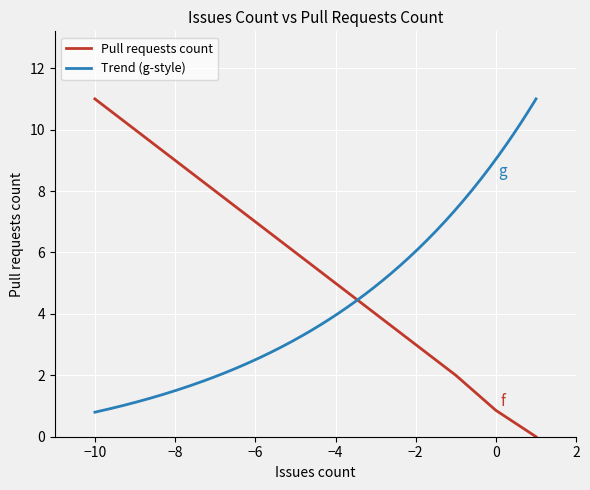

At which label does Pull requests count reach its peak?

−10